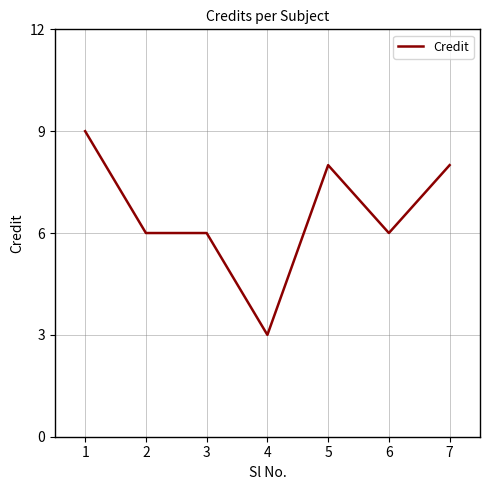

Is it true that the value at 4 is 3?

True